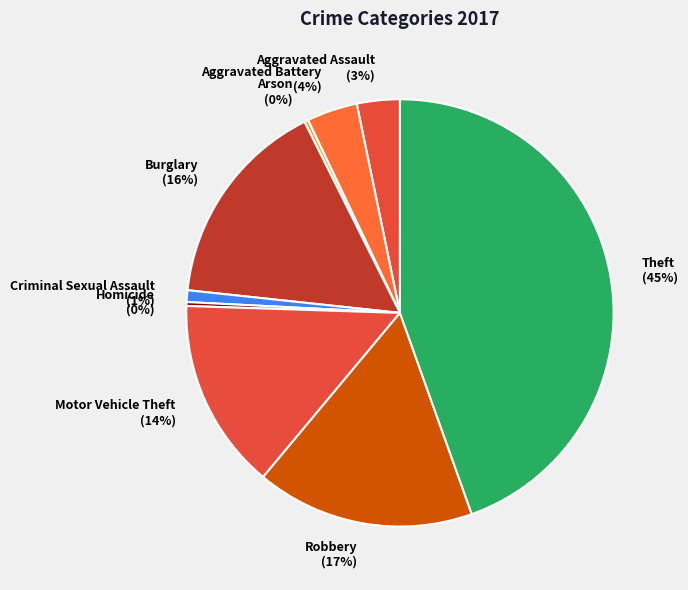

Which slice is the largest?

Theft